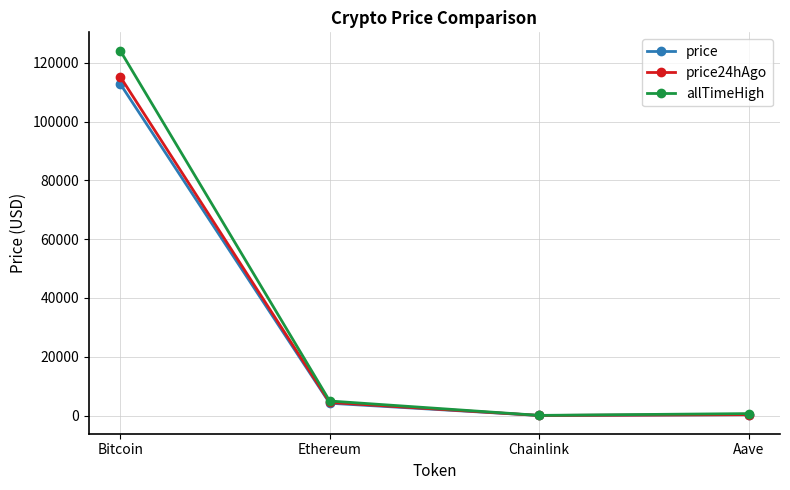

What is the label of the 2nd point from the right?

Chainlink